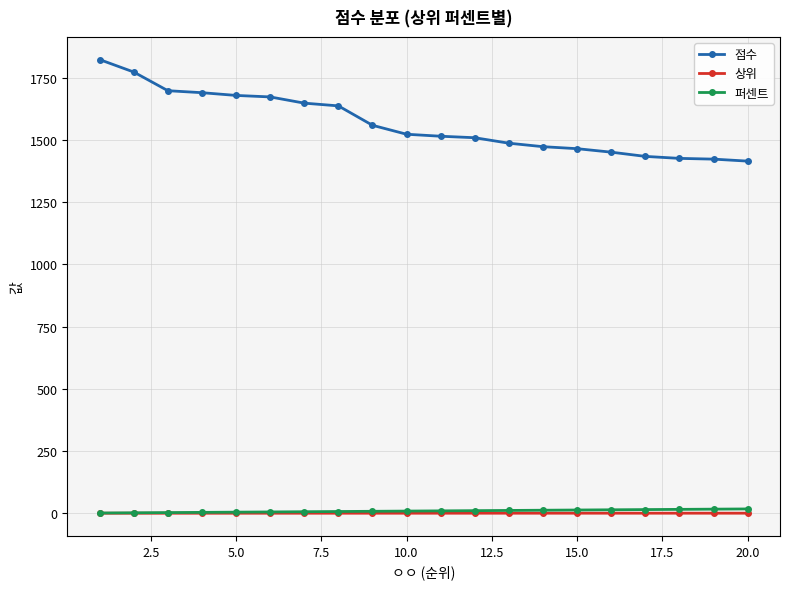

True or false: 퍼센트 and 점수 cross at least once.

False